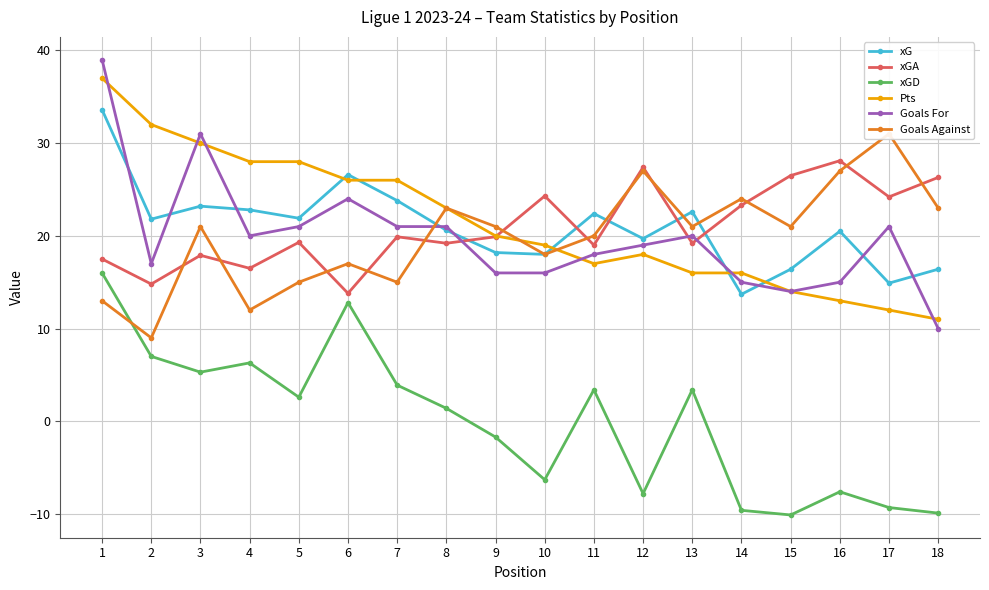

True or false: xG and xGD cross at least once.

False